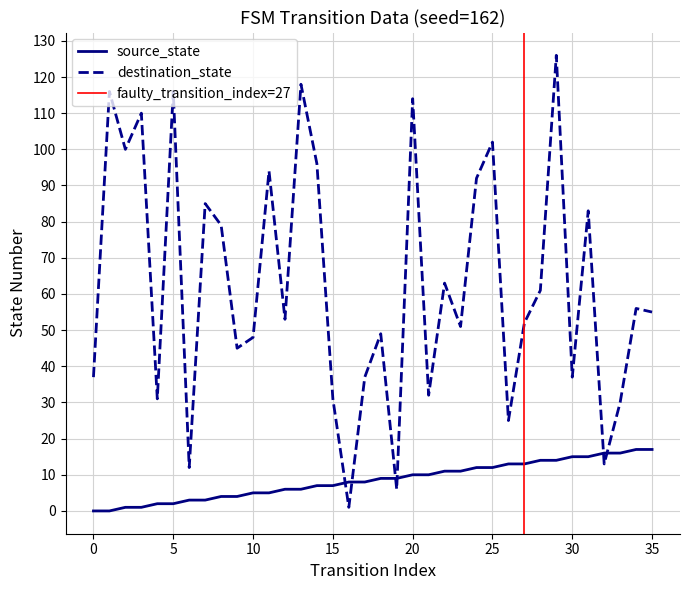

How many data points in source_state are above 9?

16